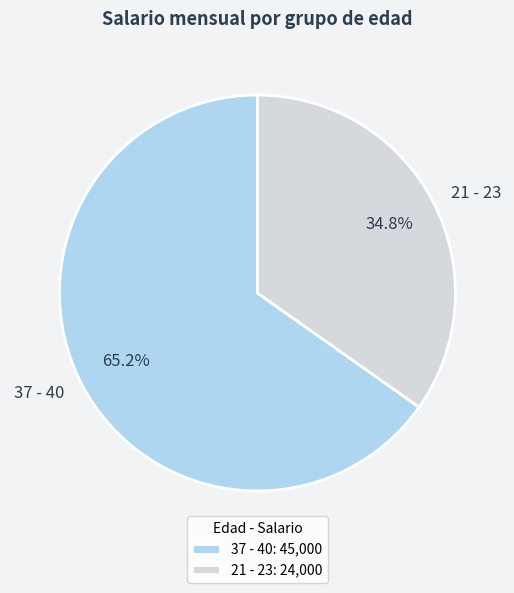

To the nearest percent, what is the difference between the largest and smallest slice percentages?

30%